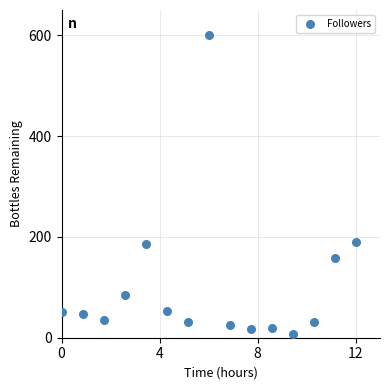

What is the range of Y values (max minus min)?

593.2